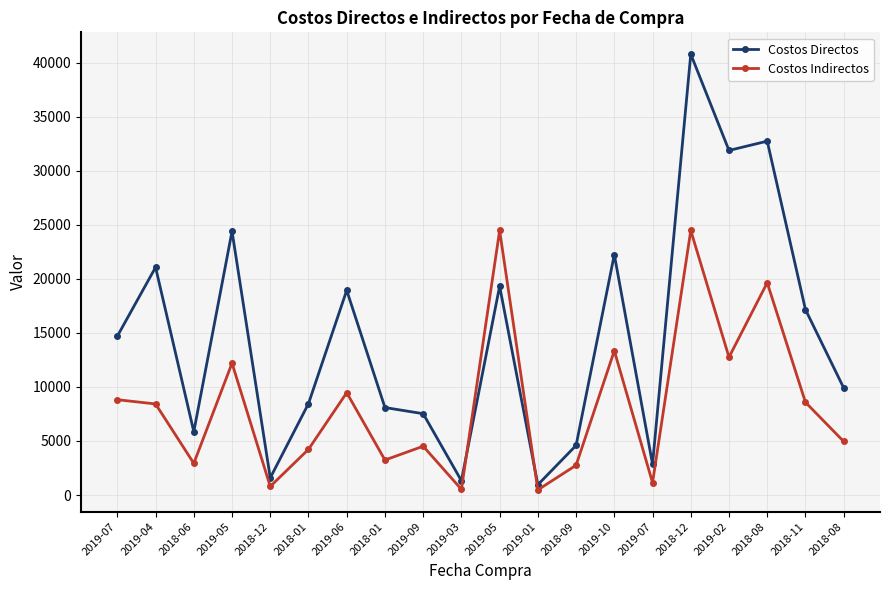

How many data points in Costos Indirectos are less than 8426?

10